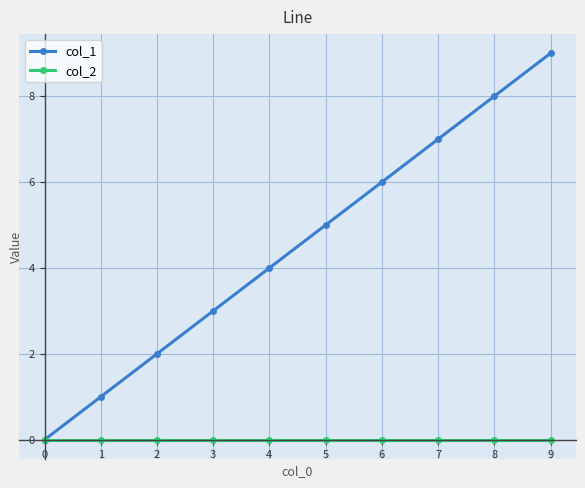

Which series changed the most between 5 and 9?

col_1